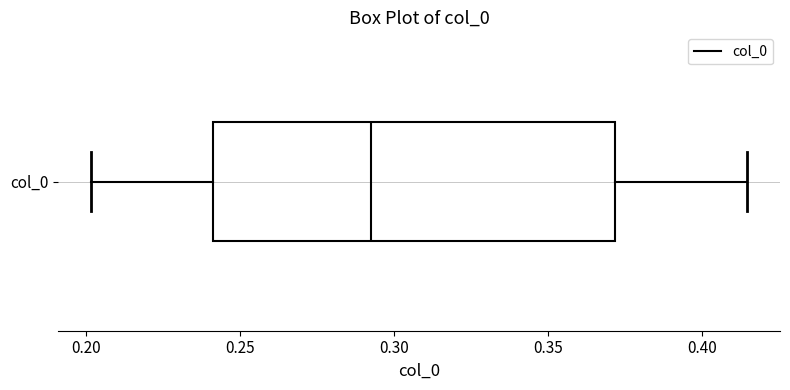

Transcribe this box plot: give where the median line is, the range the box spans, and where the two whiskers end, as read against the x-axis. The values are not printed on the chart, so give them approximately, as read against the axis.

median 0.295, box 0.240 to 0.370, whiskers 0.200 to 0.415